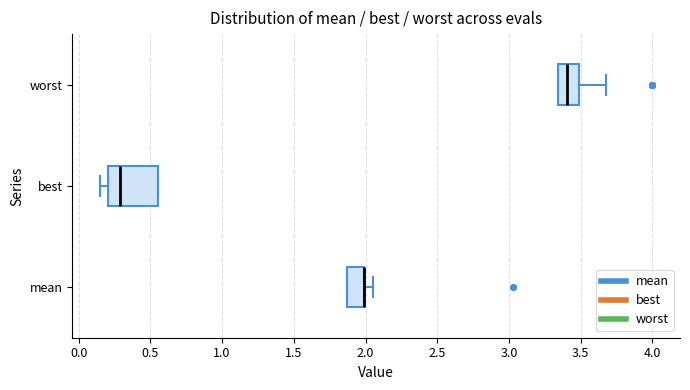

Reading bottom to top, transcribe this box plot: for each box, give where its median line is, the range the box spans, and where its two whiskers end, as read against the x-axis. The values are not printed on the chart, so give them approximately, as read against the axis.

mean: median 2.00 (drawn on the box's right edge), box 1.85 to 2.00, whiskers 1.85 to 2.05
best: median 0.30, box 0.20 to 0.55, whiskers 0.15 to 0.55
worst: median 3.40, box 3.35 to 3.50, whiskers 3.35 to 3.70